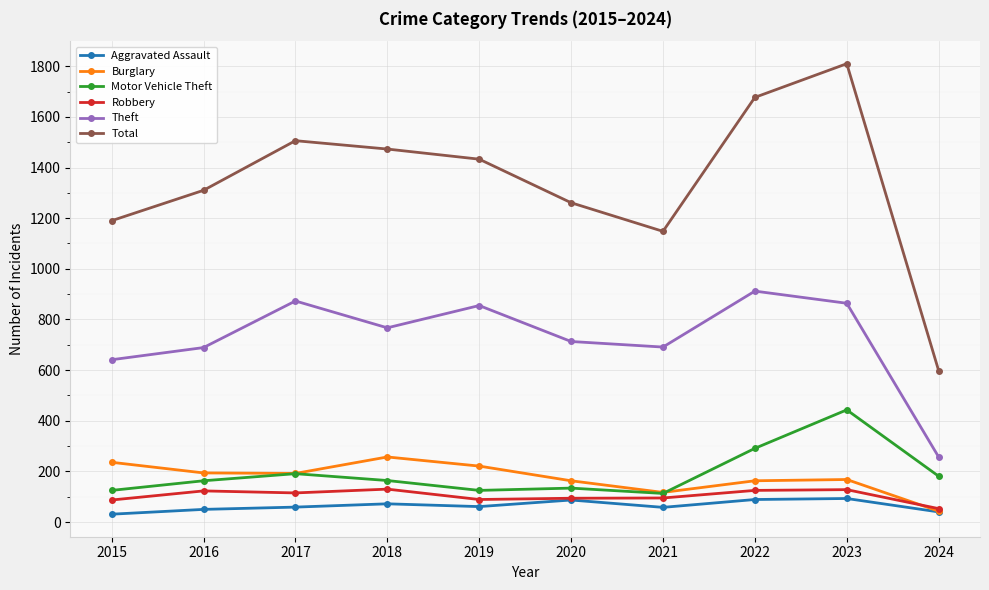

How many values in the Aggravated Assault series are below 61?

5